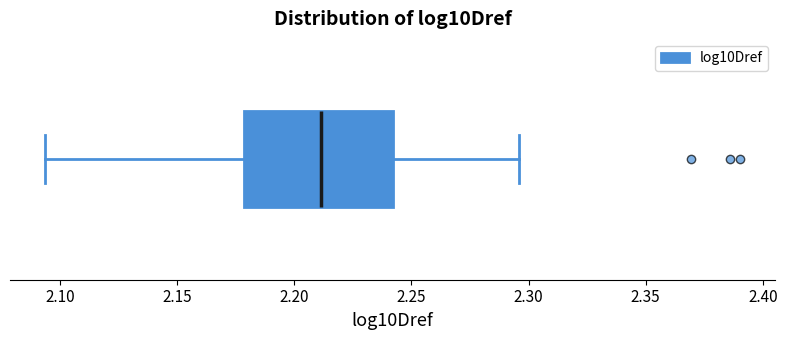

Read this box plot against the x-axis: the position of the median line, the range covered by the box, and the ends of both whiskers. The values are not printed on the chart, so give them approximately, as read against the axis.

median 2.210, box 2.180 to 2.240, whiskers 2.095 to 2.295